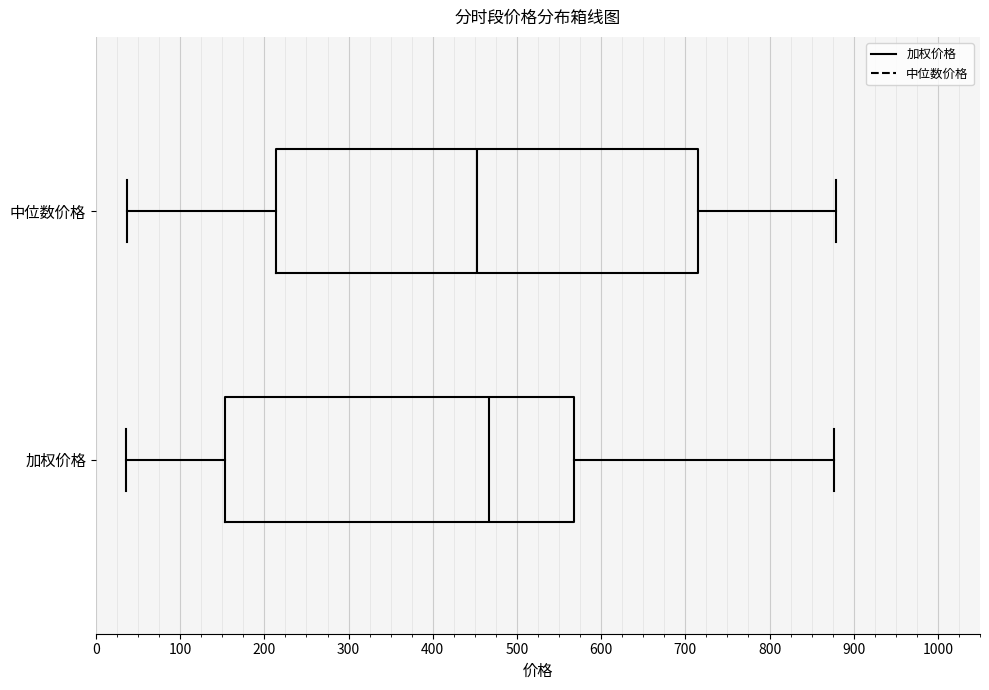

Reading bottom to top, transcribe this box plot: for each box, give where its median line is, the range the box spans, and where its two whiskers end, as read against the x-axis. The values are not printed on the chart, so give them approximately, as read against the axis.

加权价格: median 470, box 150 to 570, whiskers 40 to 880
中位数价格: median 450, box 210 to 720, whiskers 40 to 880